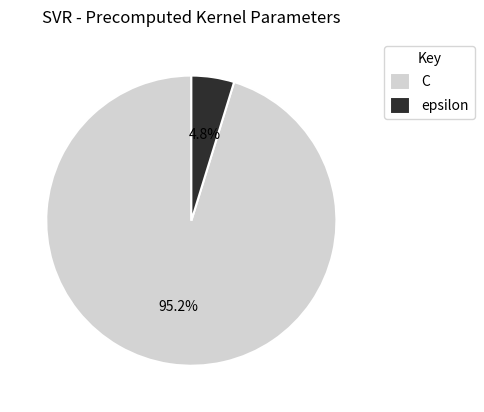

Does any single category account for the majority?

Yes